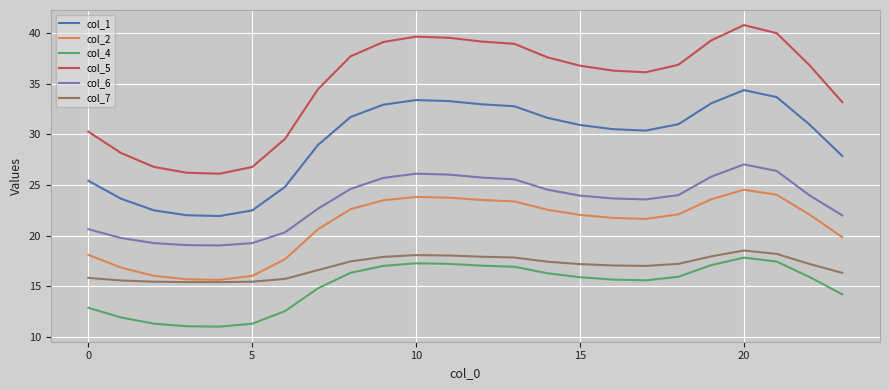

Does the chart have visible grid lines?

Yes